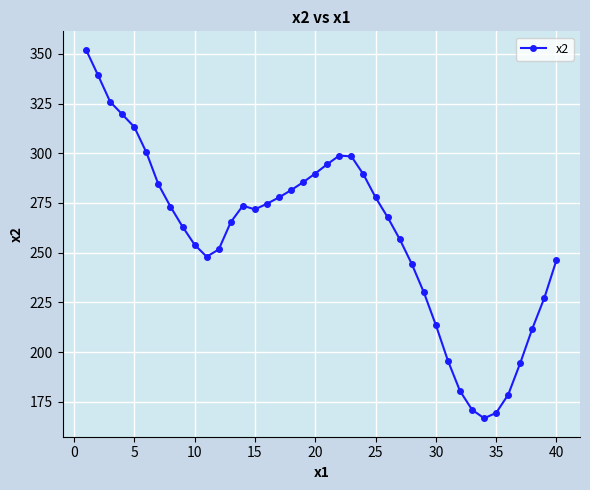

What is the value of the 22nd point from the left?

298.8